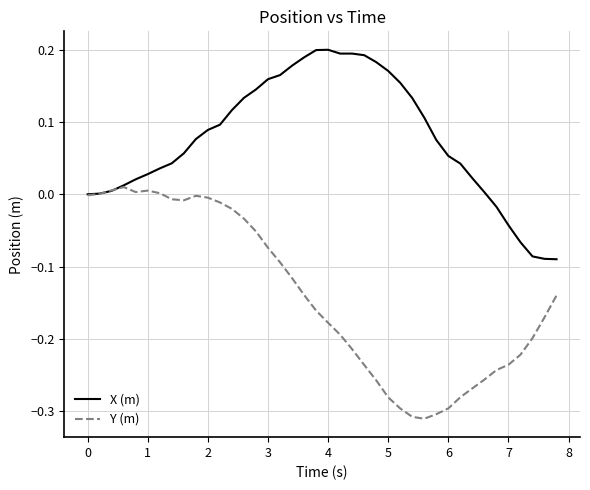

List the series in order of their overall mean, lowest first.

Y (m), X (m)